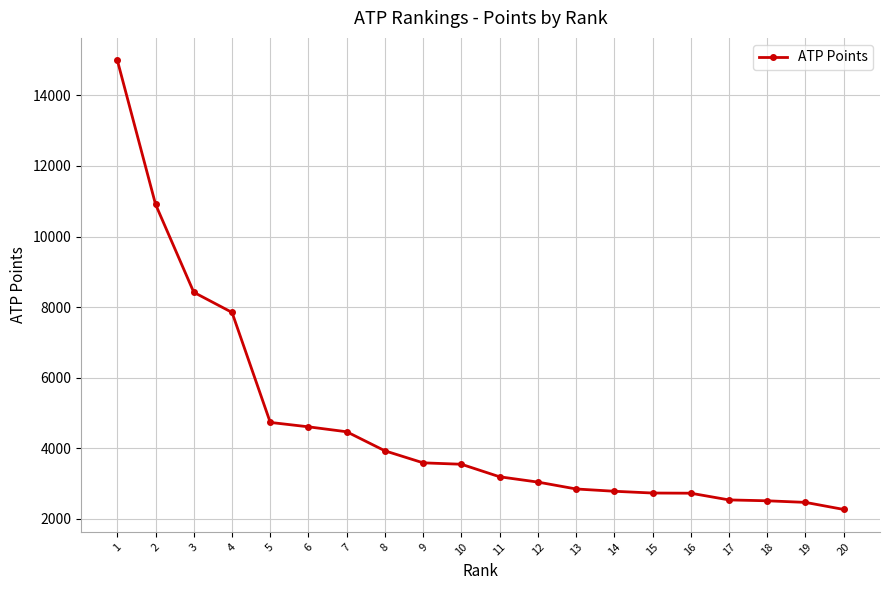

What is the value of the 5th point from the left?

4735